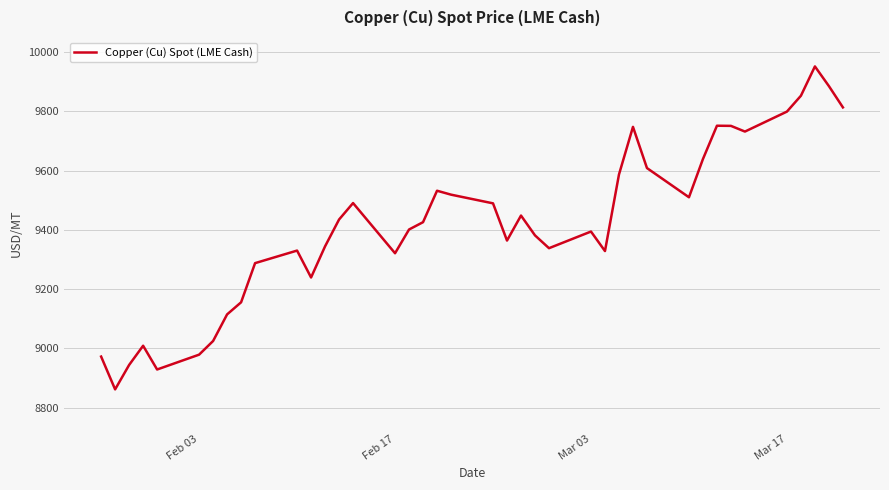

What is the difference between the maximum and minimum values?

1090.5